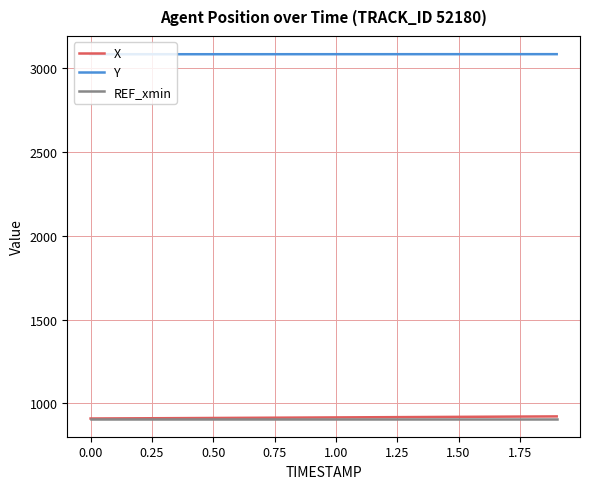

Which series has the largest total across all categories?

Y